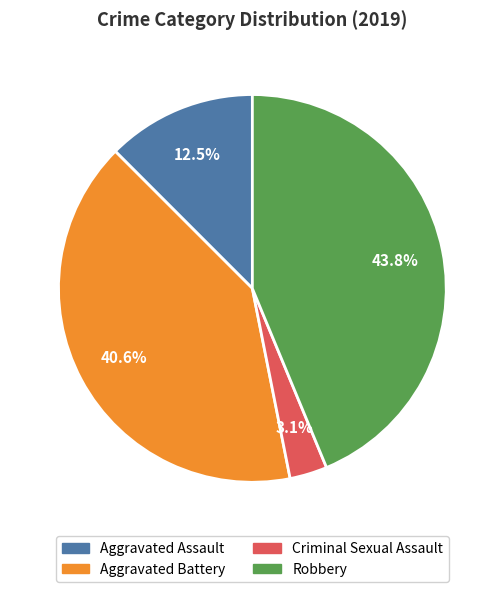

How many segments does this pie chart have?

4